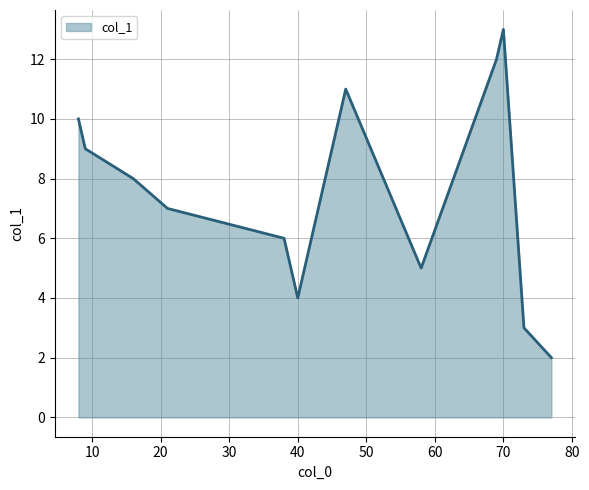

What is the difference between the maximum and minimum values?

11